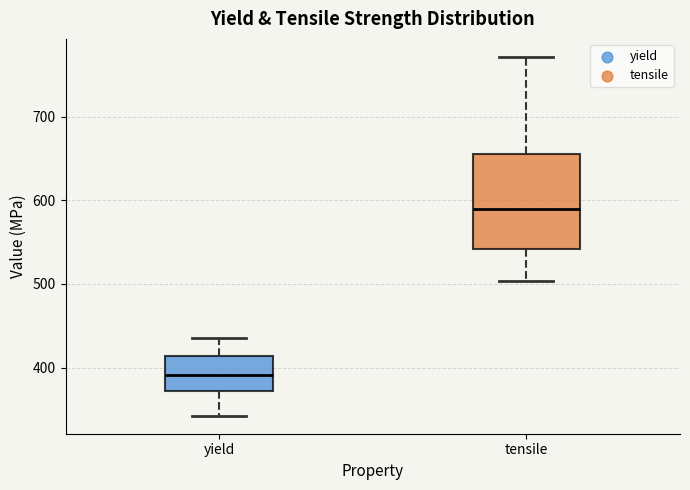

Reading left to right, transcribe this box plot: for each box, give where its median line is, the range the box spans, and where its two whiskers end, as read against the y-axis. The values are not printed on the chart, so give them approximately, as read against the axis.

yield: median 390, box 370 to 410, whiskers 340 to 440
tensile: median 590, box 540 to 660, whiskers 500 to 770